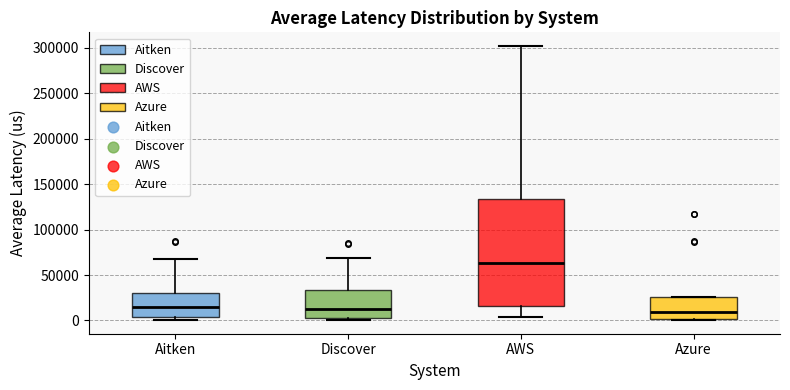

Where does the upper whisker of the box for Aitken end on the y-axis? The values are not printed on the chart, so give them approximately, as read against the axis.

70000